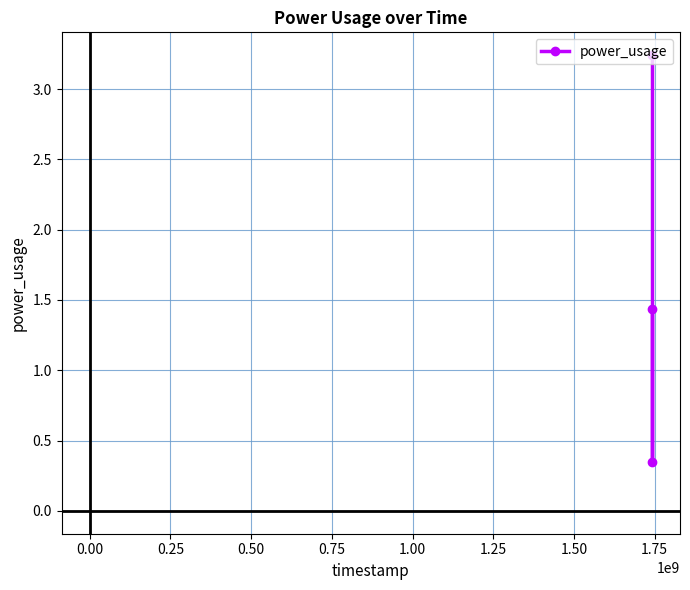

How many lines are shown in the chart?

1